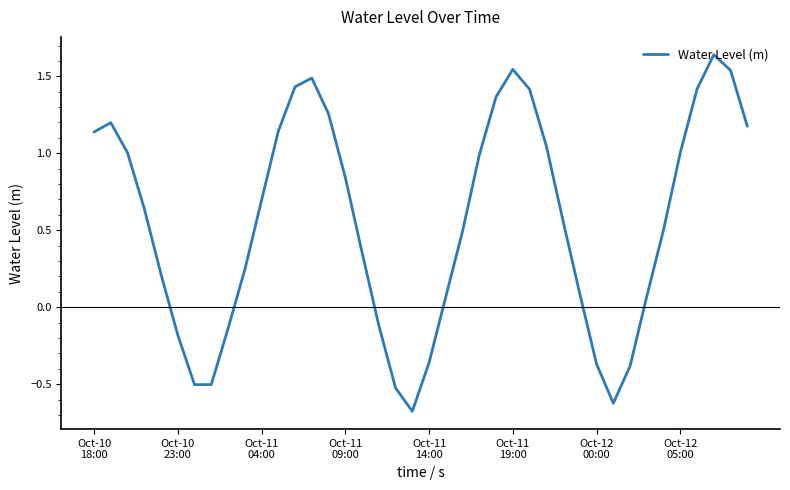

What is the difference between the maximum and second lowest values?

2.3